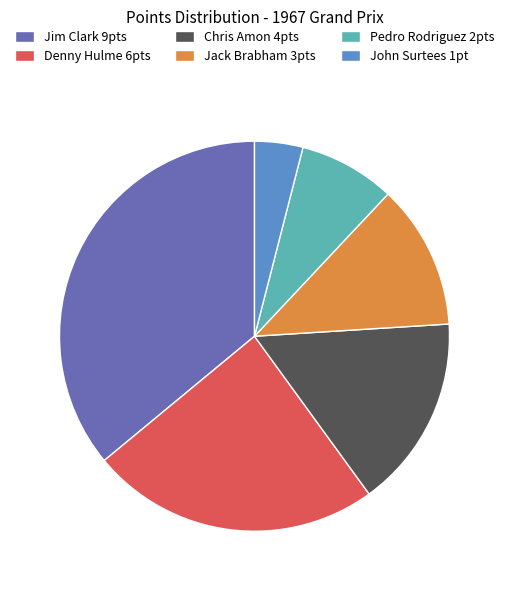

What is the smallest slice in the pie chart?

John Surtees